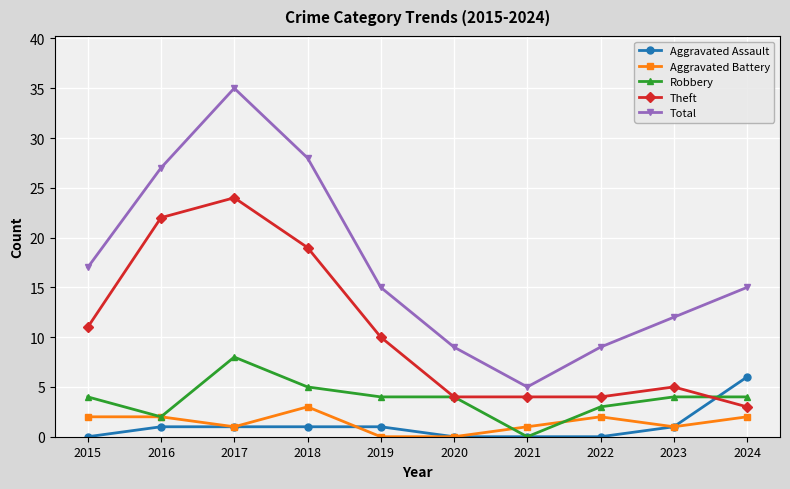

Which series has the largest range (max minus min)?

Total